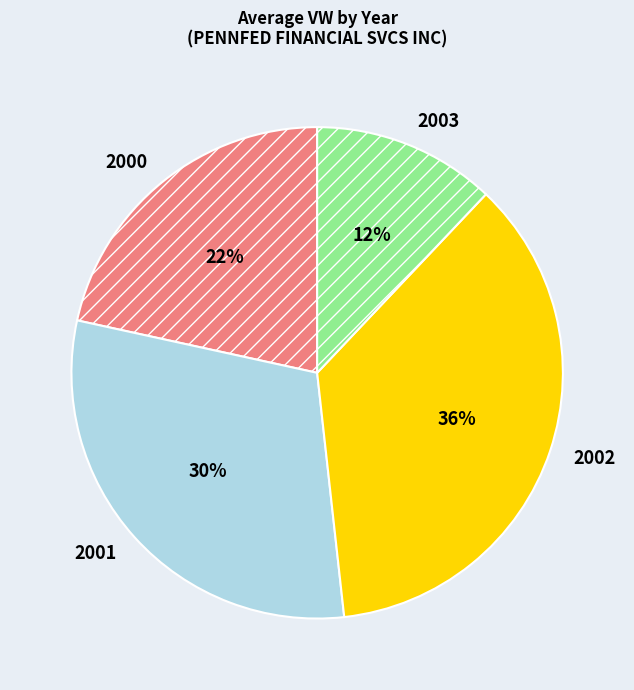

Count the number of slices in the pie.

4